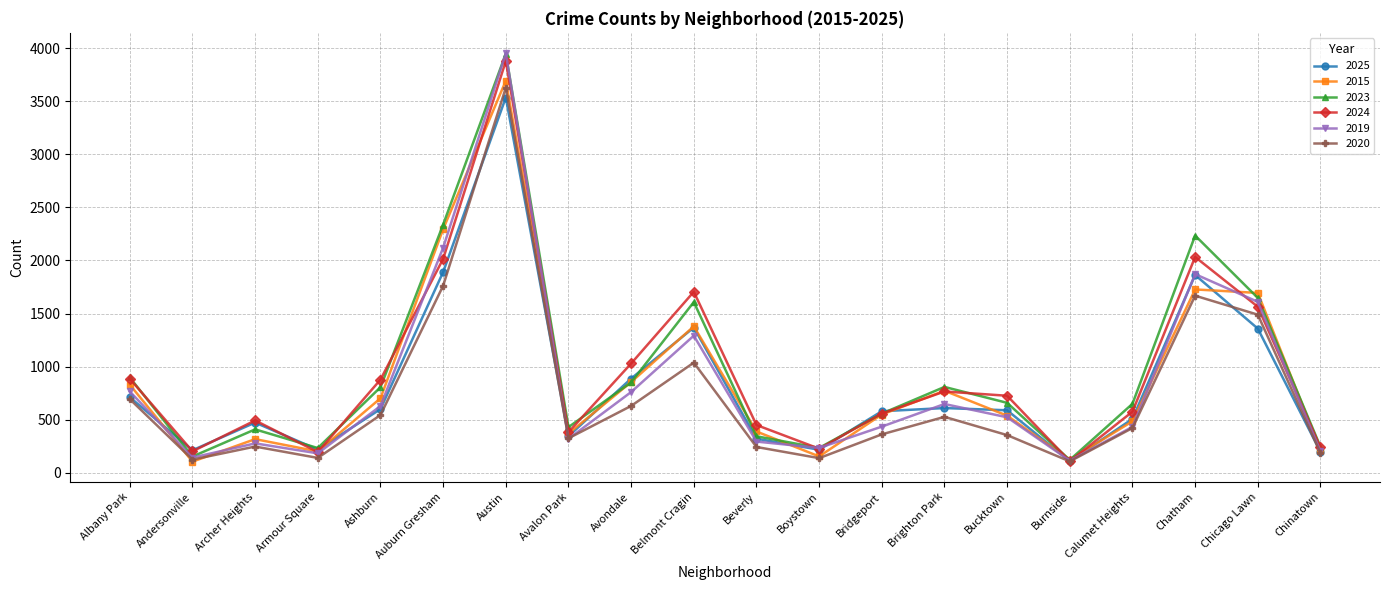

Does the chart have visible grid lines?

Yes